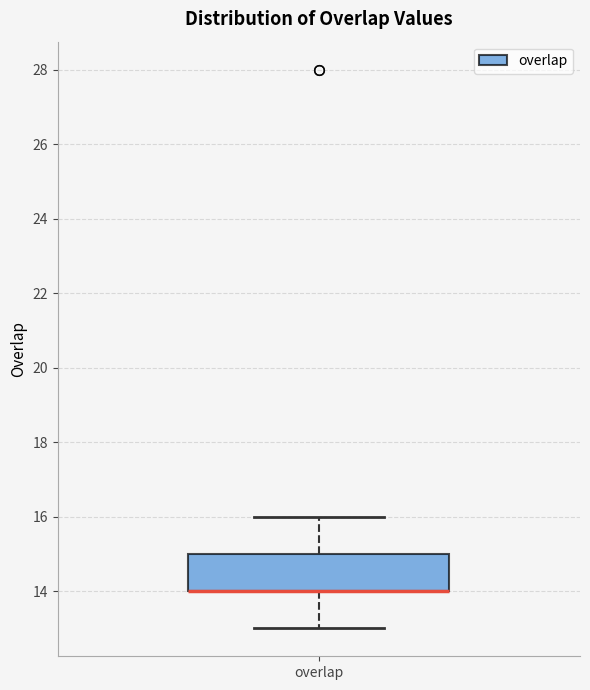

Where does the lower whisker of the box for overlap end on the y-axis? The values are not printed on the chart, so give them approximately, as read against the axis.

13